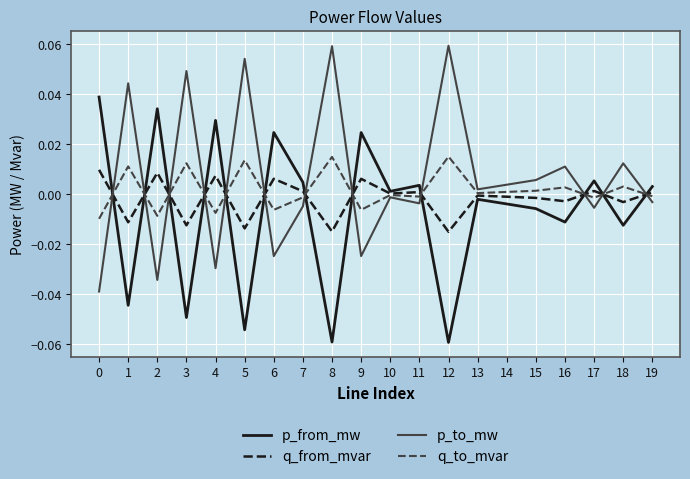

True or false: q_to_mvar has a value of 0.0 at 14.

True